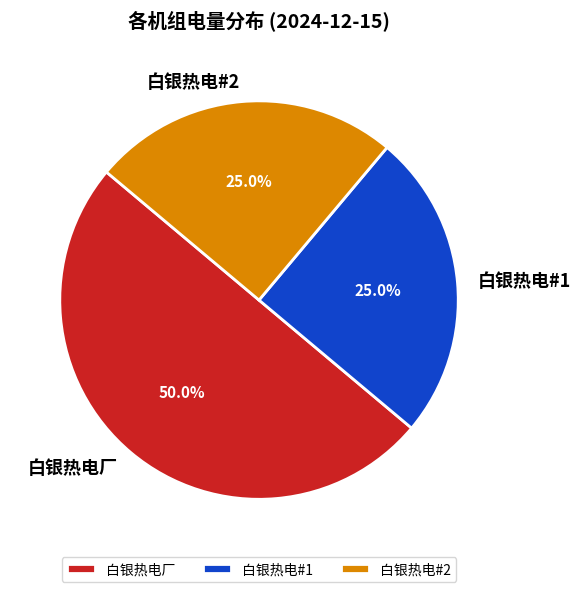

How many slices are in this pie chart?

3